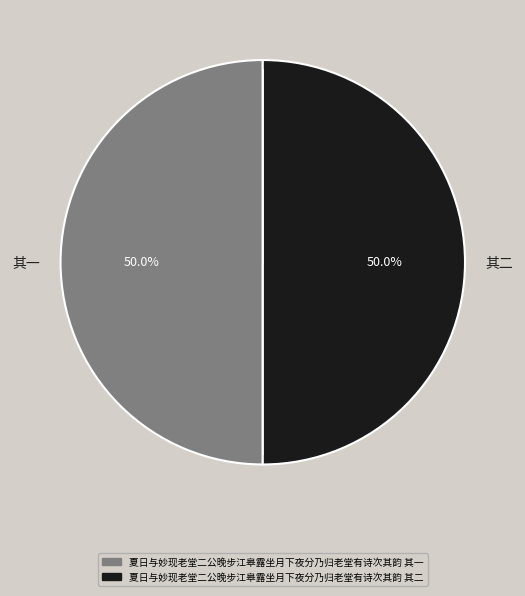

Approximately how many times larger is the value at 其一 compared to 其二?

1.0